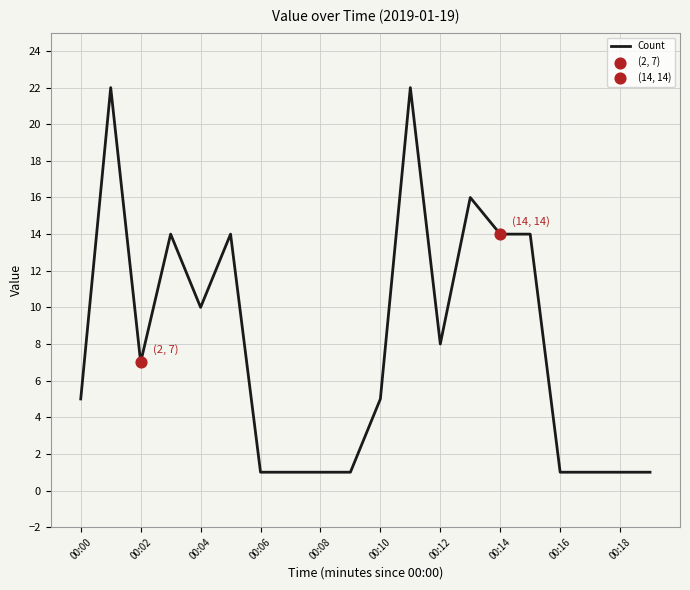

What is the greatest value displayed?

22